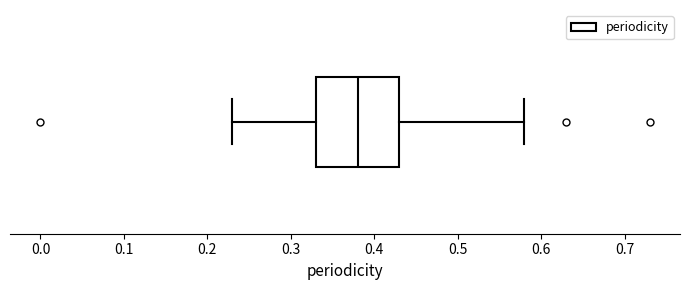

Transcribe this box plot: give where the median line is, the range the box spans, and where the two whiskers end, as read against the x-axis. The values are not printed on the chart, so give them approximately, as read against the axis.

median 0.38, box 0.33 to 0.43, whiskers 0.23 to 0.58